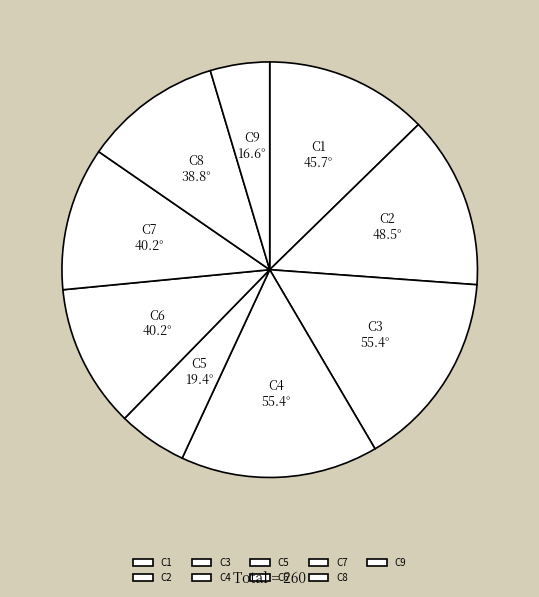

Is the sum of C7 and C6 greater than half?

No